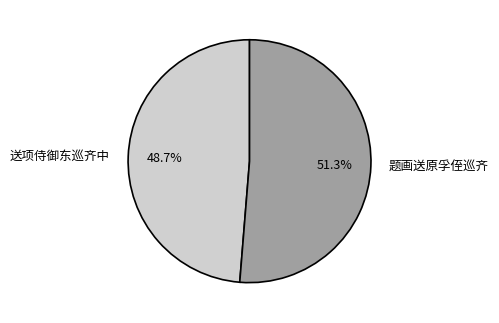

To the nearest percent, what portion does 题画送原孚侄巡齐 represent?

51%